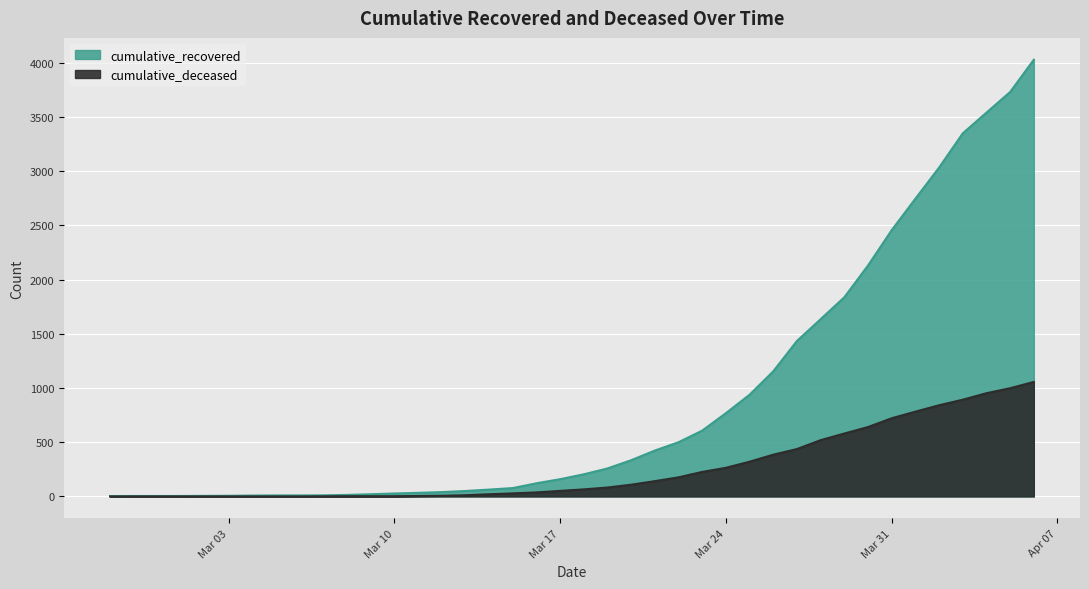

True or false: cumulative_recovered and cumulative_deceased cross at least once.

False